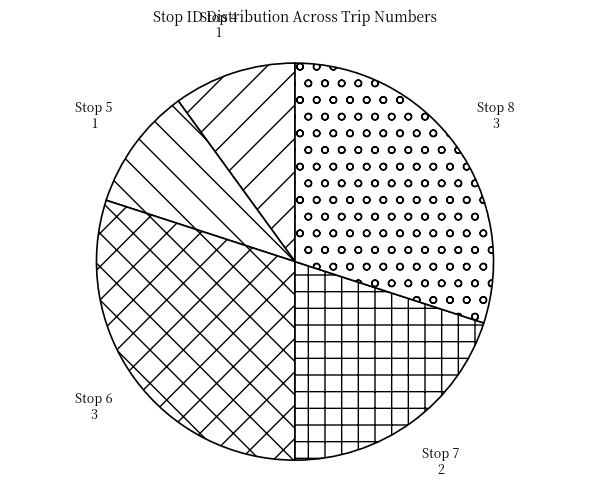

Approximately how many times larger is the value at Stop 6 compared to Stop 5?

3.0